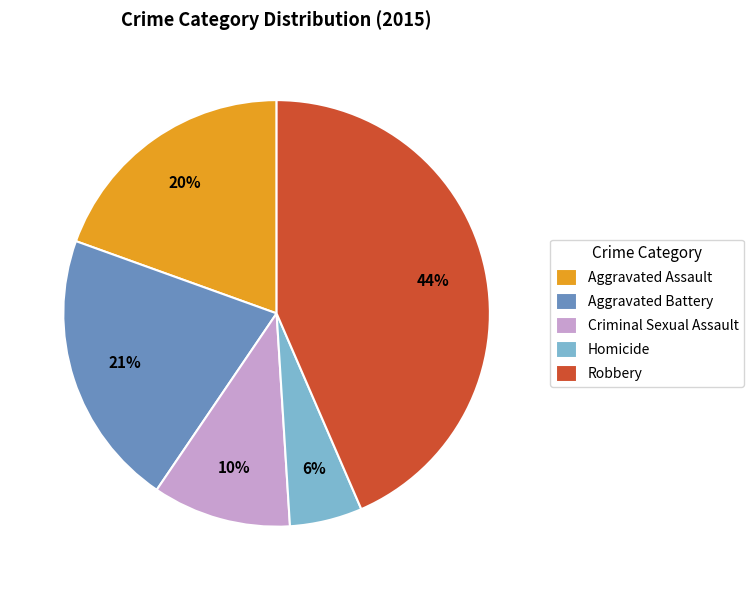

Does Aggravated Assault account for over 50% of the chart?

No